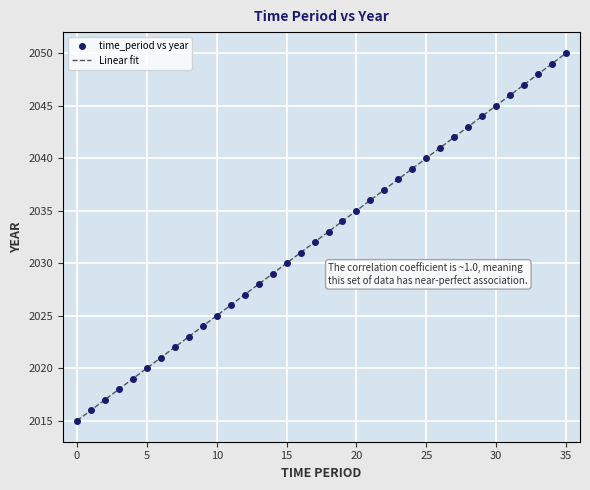

What is the range of Y values (max minus min)?

35